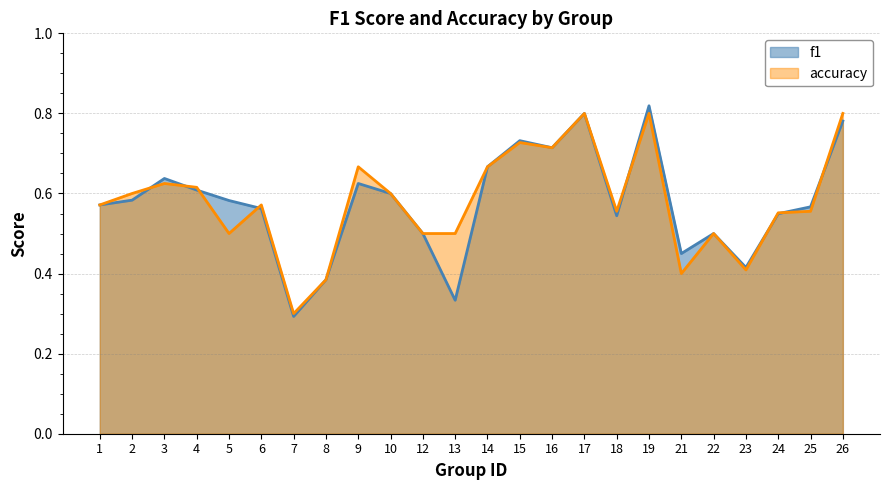

Reading left to right, transcribe all the data shown in this chart.

f1: 0.6	0.6	0.6	0.6	0.6	0.6	0.3	0.4	0.6	0.6	0.5	0.3	0.7	0.7	0.7	0.8	0.5	0.8	0.5	0.5	0.4	0.5	0.6	0.8
accuracy: 0.6	0.6	0.6	0.6	0.5	0.6	0.3	0.4	0.7	0.6	0.5	0.5	0.7	0.7	0.7	0.8	0.6	0.8	0.4	0.5	0.4	0.6	0.6	0.8